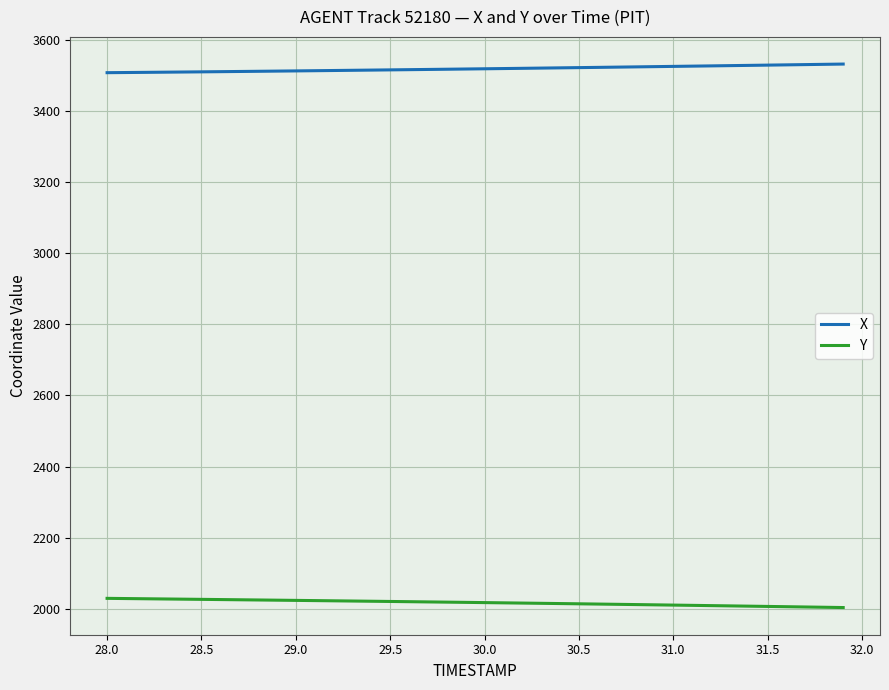

True or false: X and Y cross at least once.

False